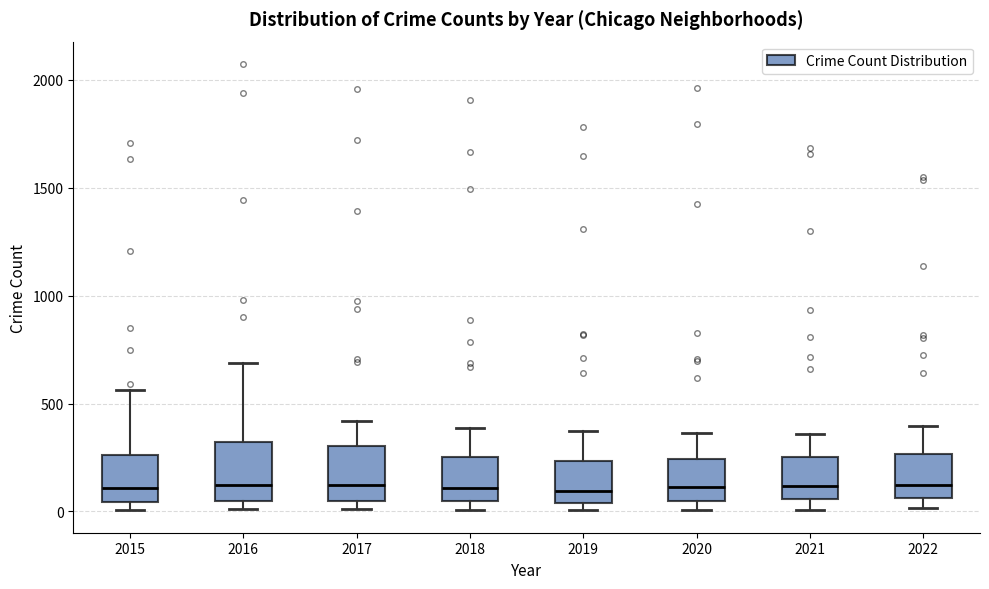

Reading left to right, read every box against the y-axis: the position of its median line, the range the box covers, and the ends of its whiskers. The values are not printed on the chart, so give them approximately, as read against the axis.

2015: median 100, box 50 to 250, whiskers 0 to 550
2016: median 100, box 50 to 300, whiskers 0 to 700
2017: median 100, box 50 to 300, whiskers 0 to 400
2018: median 100, box 50 to 250, whiskers 0 to 400
2019: median 100, box 50 to 250, whiskers 0 to 350
2020: median 100, box 50 to 250, whiskers 0 to 350
2021: median 100, box 50 to 250, whiskers 0 to 350
2022: median 100, box 50 to 250, whiskers 0 to 400